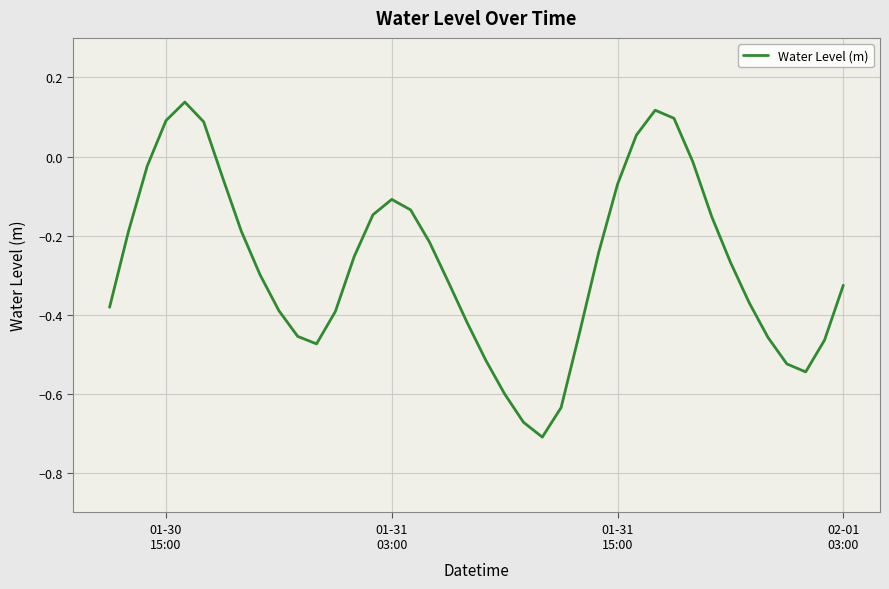

True or false: the data has more than 0 interior local peaks.

True